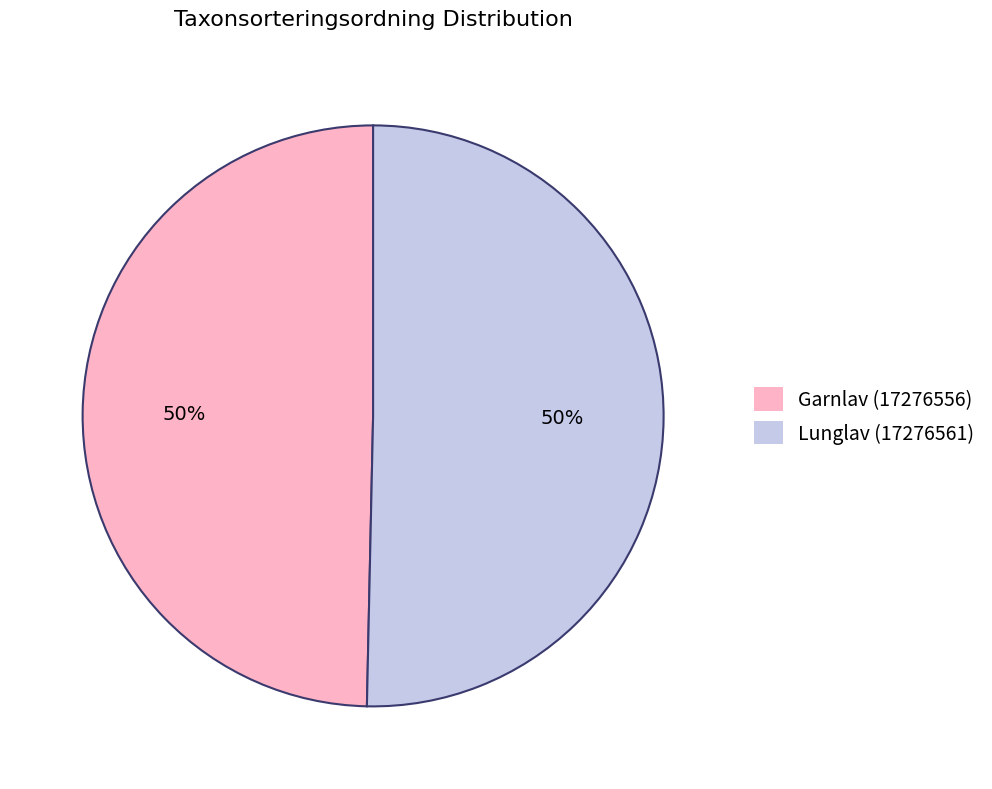

Is it true that Lunglav (17276561) is 50% of the pie?

True